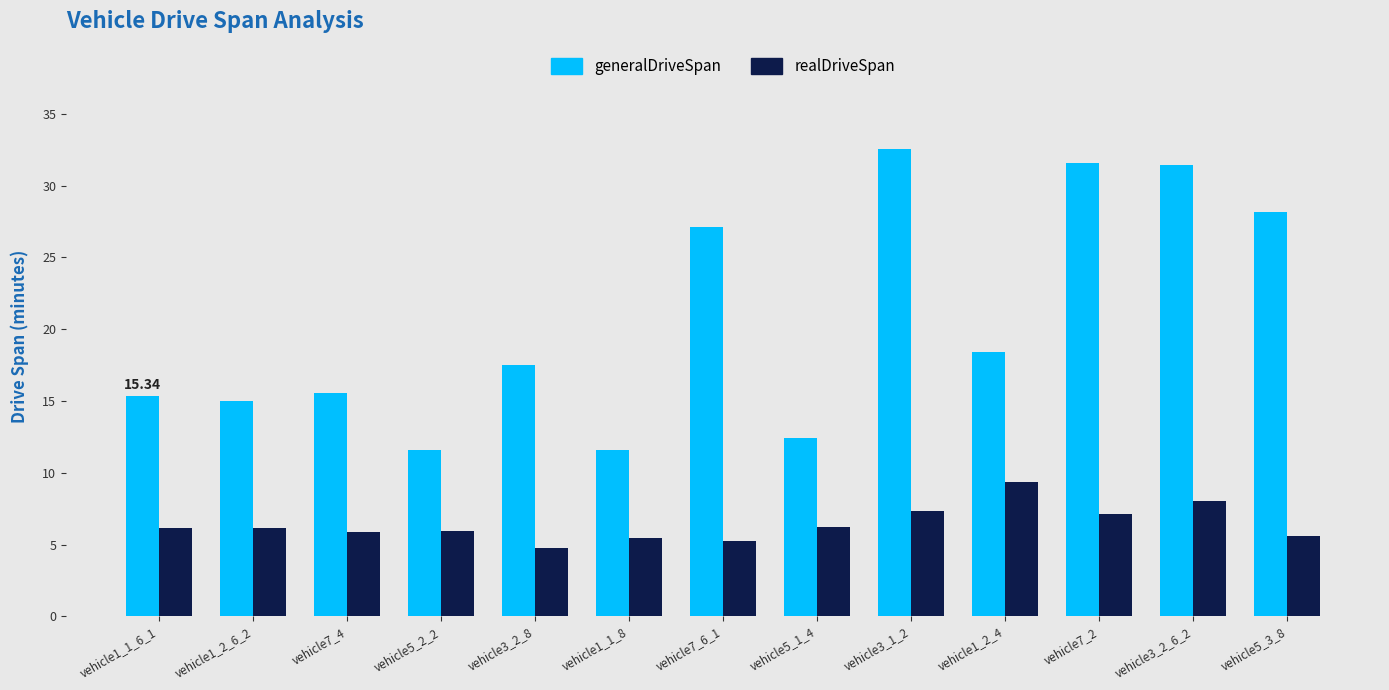

Is the value of realDriveSpan at vehicle5_1_4 greater than the value of generalDriveSpan at vehicle1_2_6_2?

No